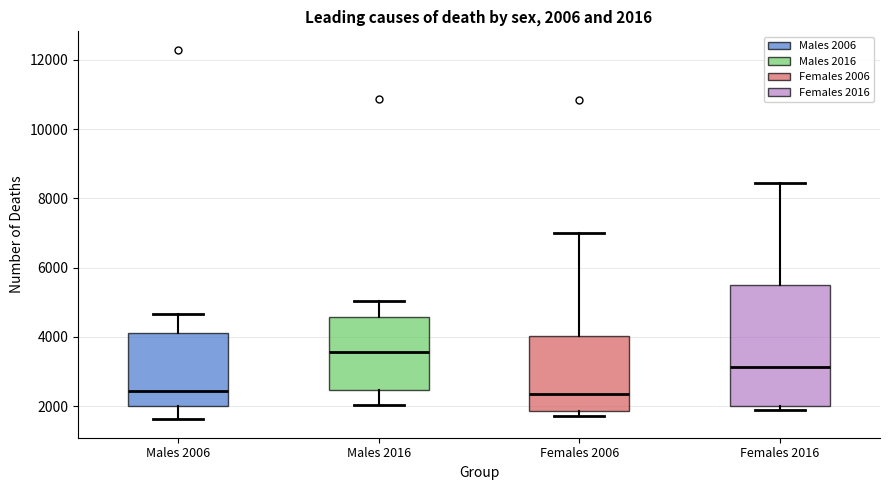

Which box is the tallest, from its lower edge to its upper edge?

Females 2016